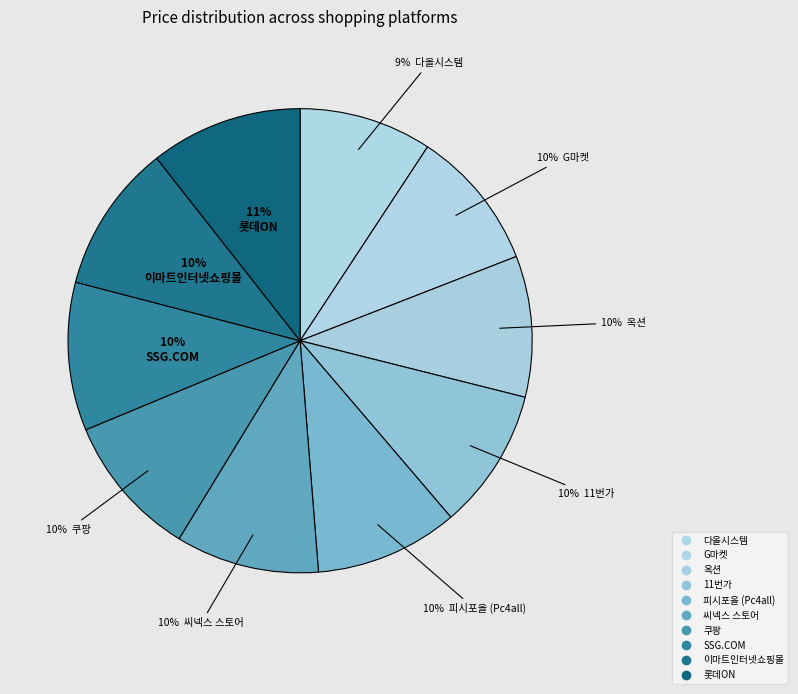

Count the number of slices in the pie.

10